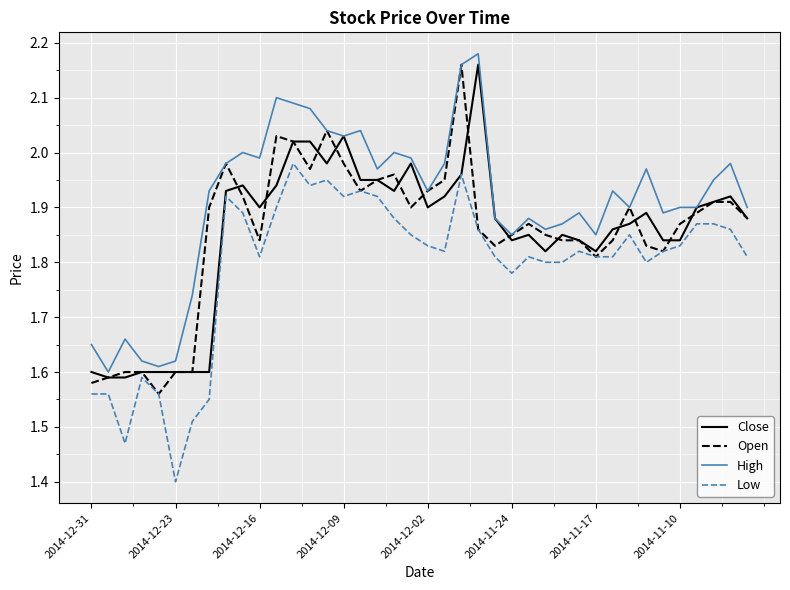

True or false: Low and High intersect in this chart.

False